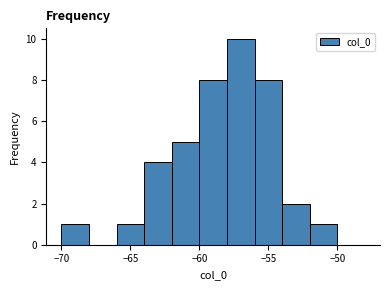

Reading left to right, list every bar in this chart as the range it spans on the x-axis followed by its height. The values are not printed on the chart, so give them approximately, as read against the axis.

-70 to -68: 1
-68 to -66: 0
-66 to -64: 1
-64 to -62: 4
-62 to -60: 5
-60 to -58: 8
-58 to -56: 10
-56 to -54: 8
-54 to -52: 2
-52 to -50: 1
-50 to -48: 0